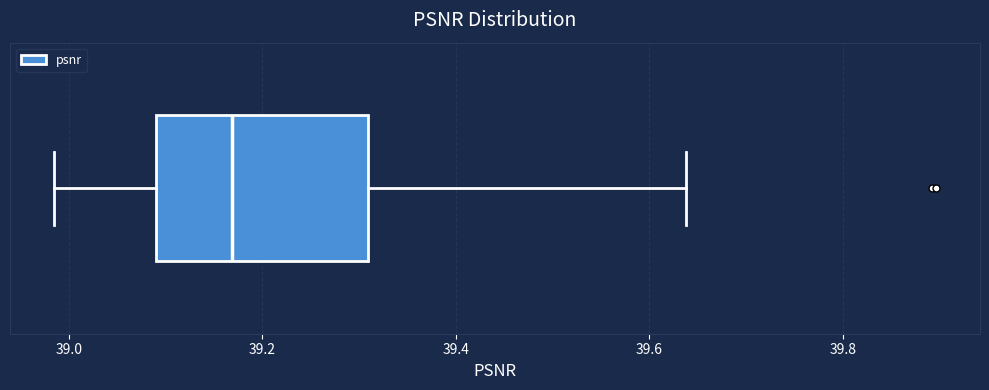

Where does the median line of the box sit on the x-axis? The values are not printed on the chart, so give them approximately, as read against the axis.

39.16